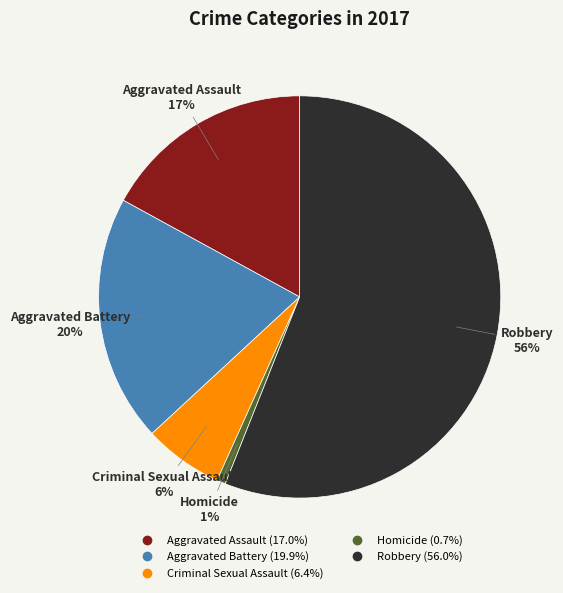

Is the sum of Criminal Sexual Assault and Robbery greater than half?

Yes